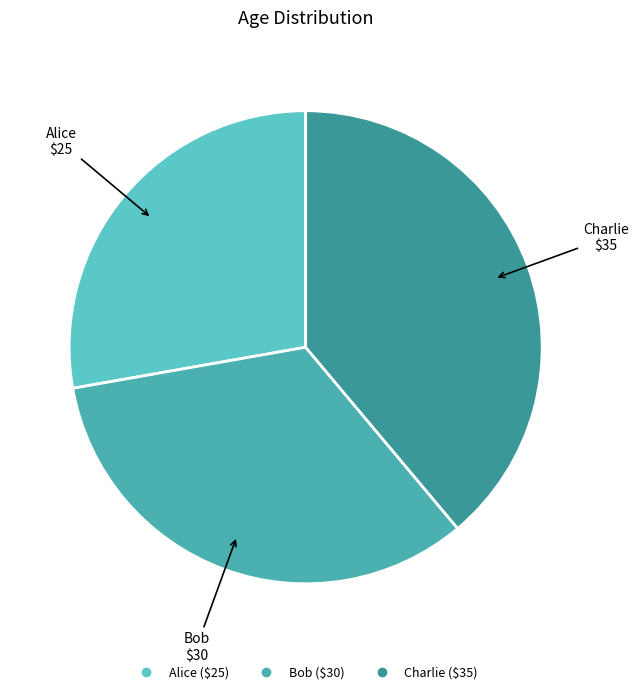

Is it true that Charlie is 29% of the pie?

False